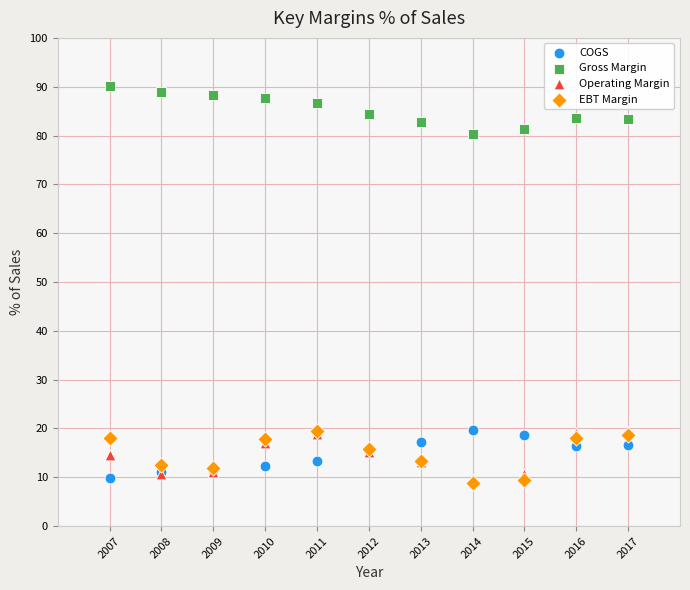

Which series reaches the maximum Y coordinate?

Gross Margin